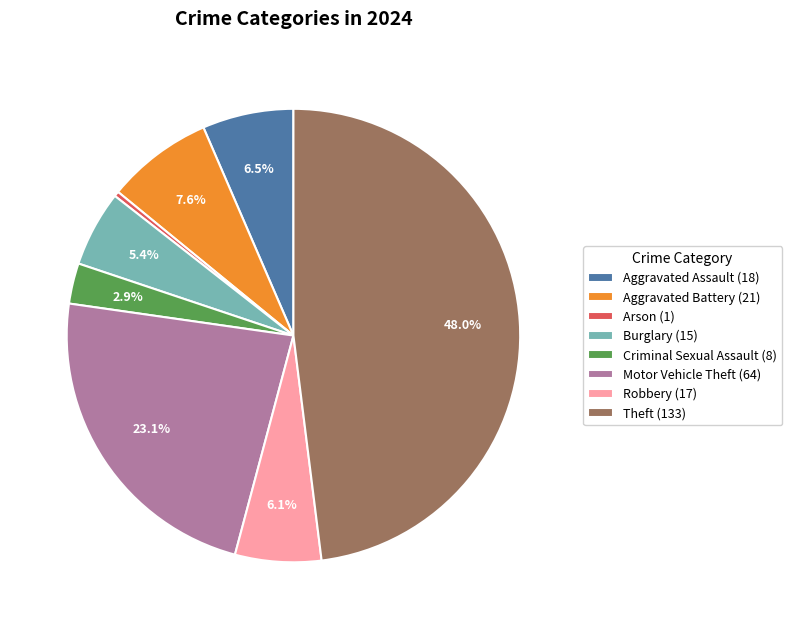

How many segments does this pie chart have?

8